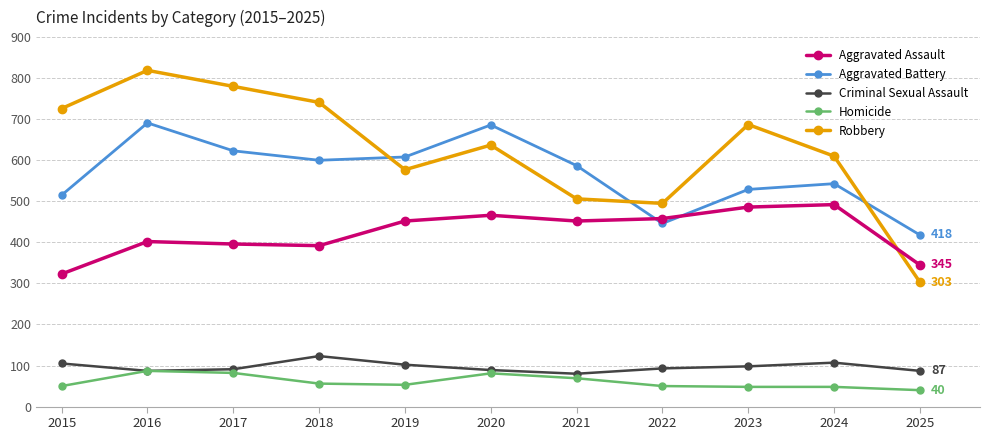

The value of Robbery at 2020 is 942. True or false?

False